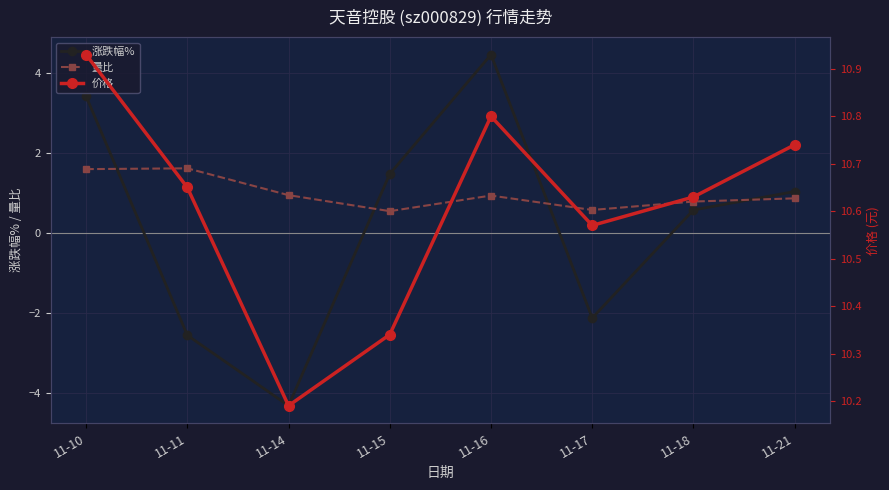

In 涨跌幅%, how many points are higher than both neighbors (excluding endpoints)?

1